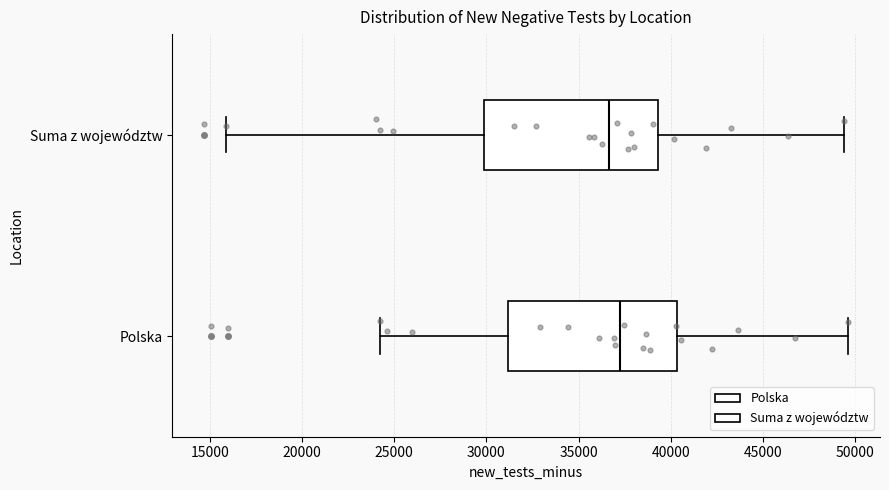

Which box's median line is the furthest to the left?

Suma z województw